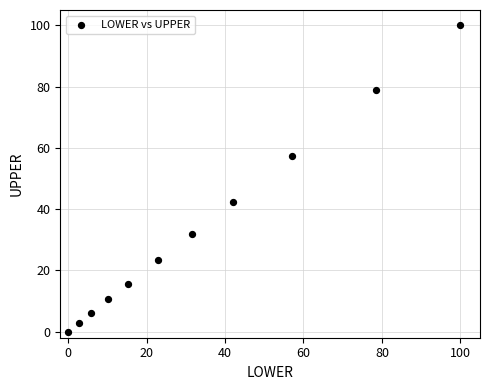

What is the average Y value?

33.5